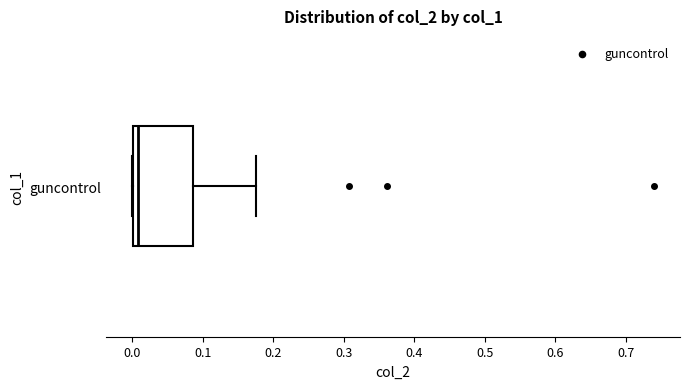

Transcribe this box plot: give where the median line is, the range the box spans, and where the two whiskers end, as read against the x-axis. The values are not printed on the chart, so give them approximately, as read against the axis.

median 0.01, box 0.00 to 0.09, whiskers 0.00 to 0.17